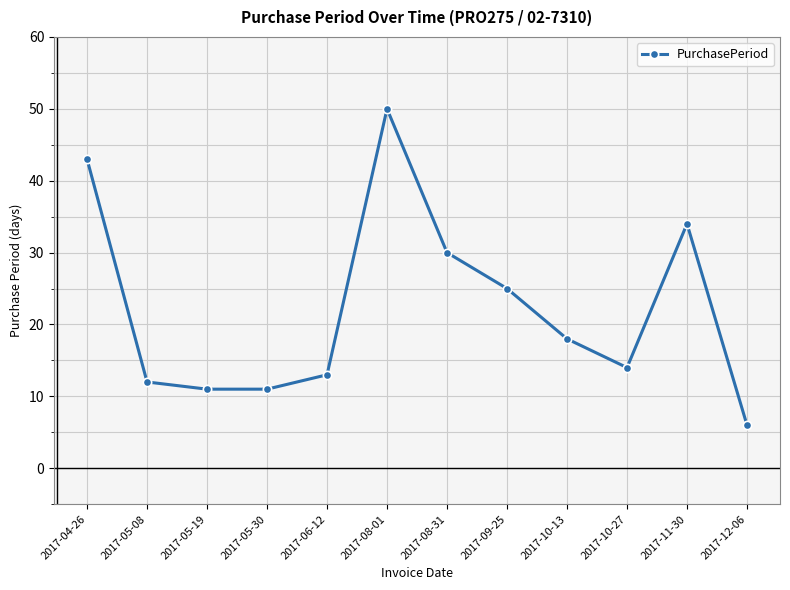

Reading left to right, extract all data points from this chart.

2017-04-26=43	2017-05-08=12	2017-05-19=11	2017-05-30=11	2017-06-12=13	2017-08-01=50	2017-08-31=30	2017-09-25=25	2017-10-13=18	2017-10-27=14	2017-11-30=34	2017-12-06=6